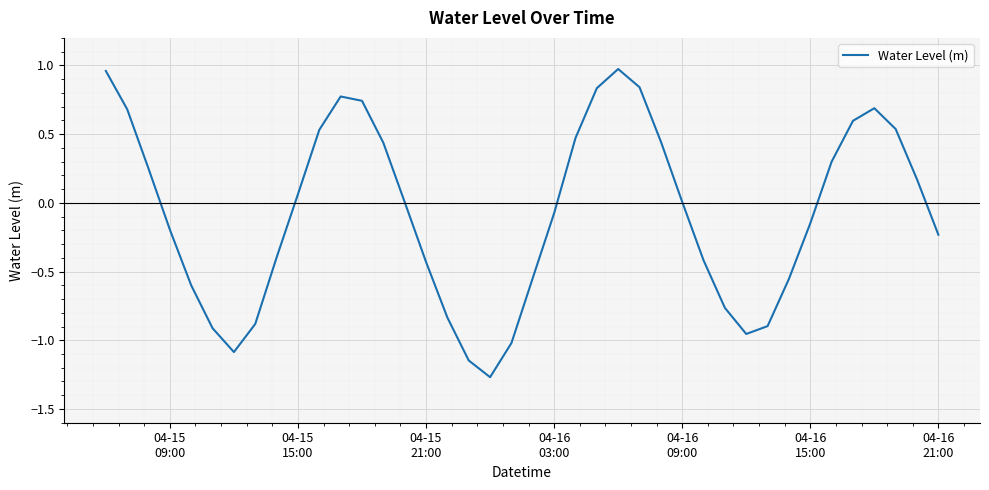

What is the difference between the maximum and minimum values?

2.2